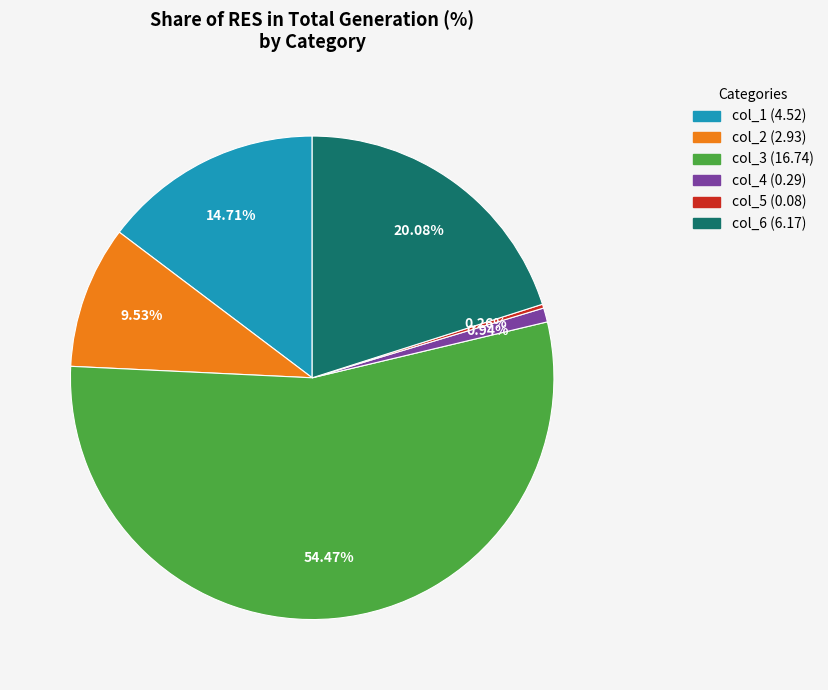

To the nearest percent, what portion does col_1 represent?

15%